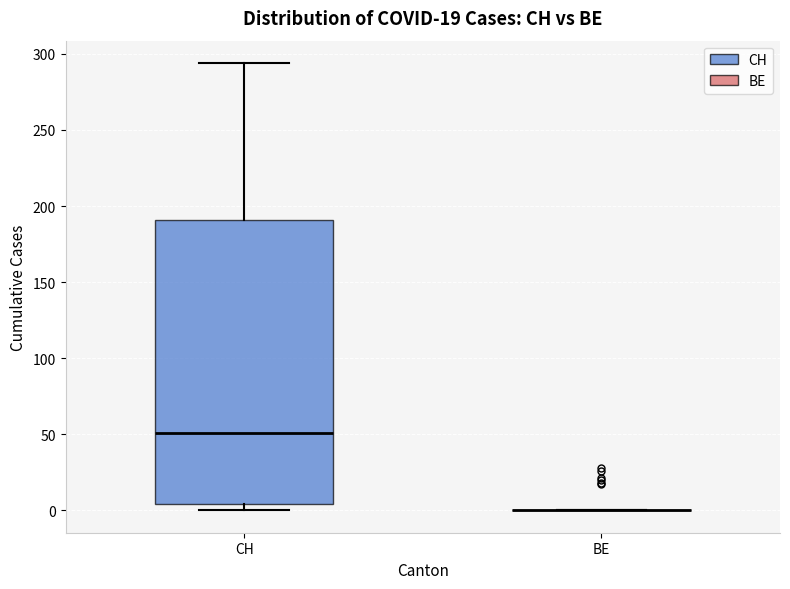

Which box is the tallest, from its lower edge to its upper edge?

CH